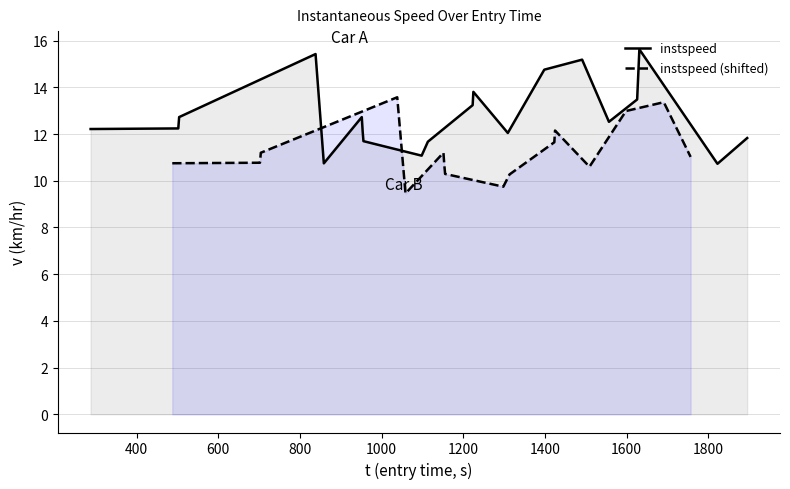

What is the lowest value of the instspeed series?

10.7